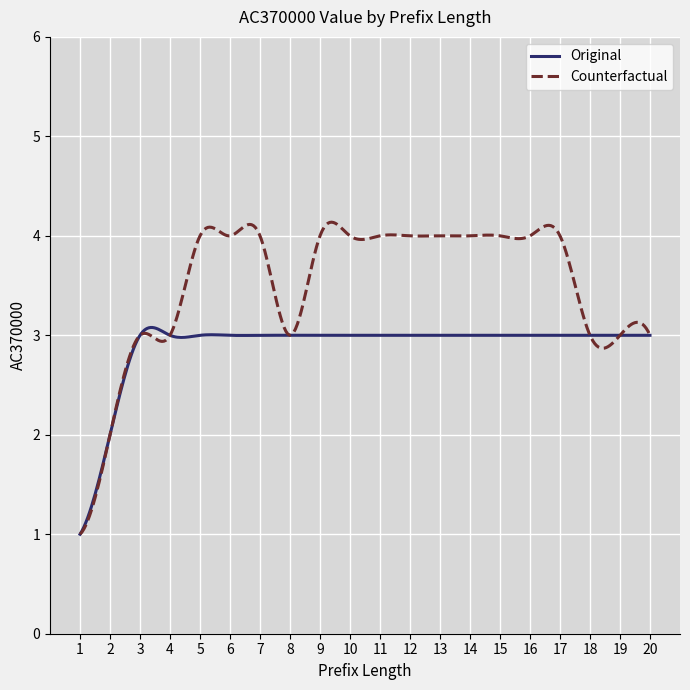

What is the minimum value for Original?

1.0